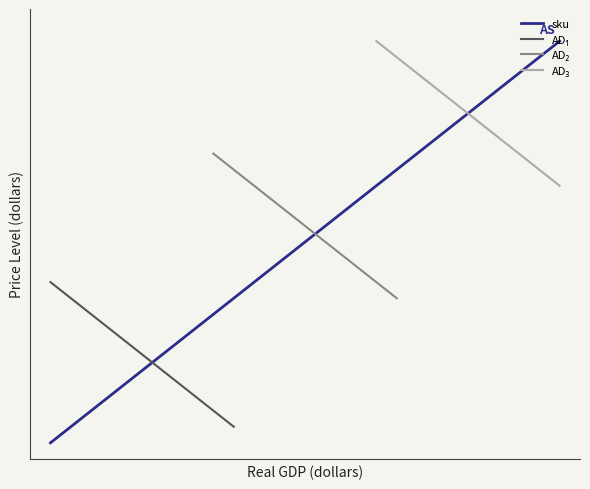

The chart shows a value of 7 at 4. True or false?

False